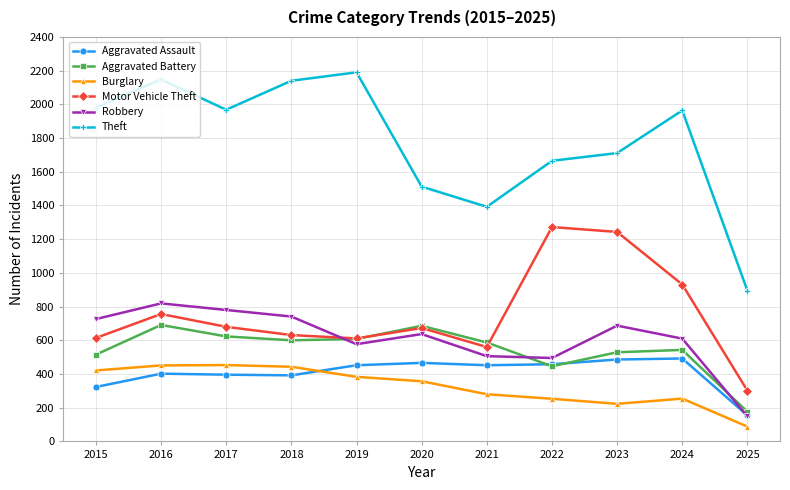

Where is the first local minimum for Robbery?

2019